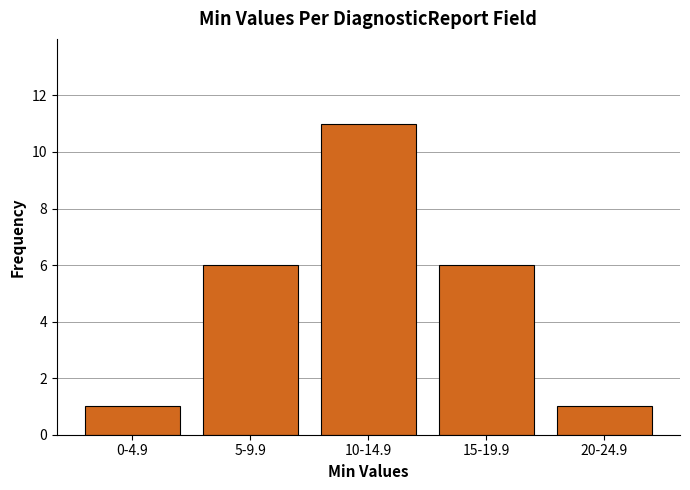

Reading left to right, transcribe all the data shown in this chart.

0-4.9=1	5-9.9=6	10-14.9=11	15-19.9=6	20-24.9=1